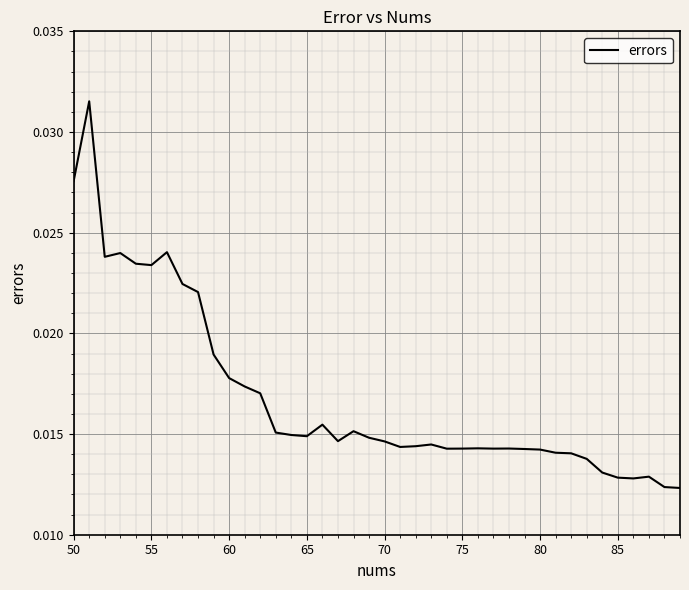

Is this an area chart (filled region under the line)?

No